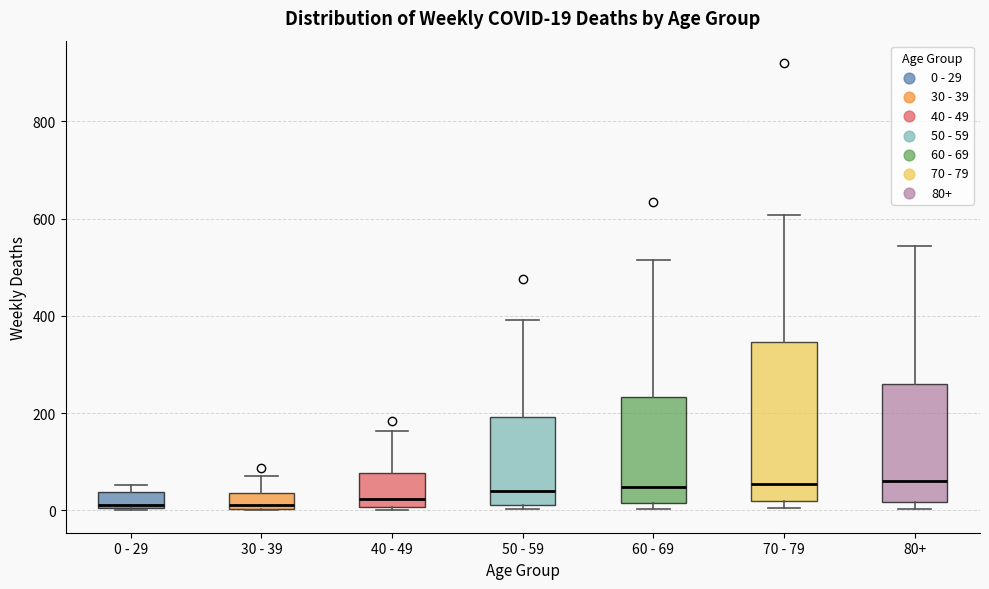

Which box is the tallest, from its lower edge to its upper edge?

70 - 79